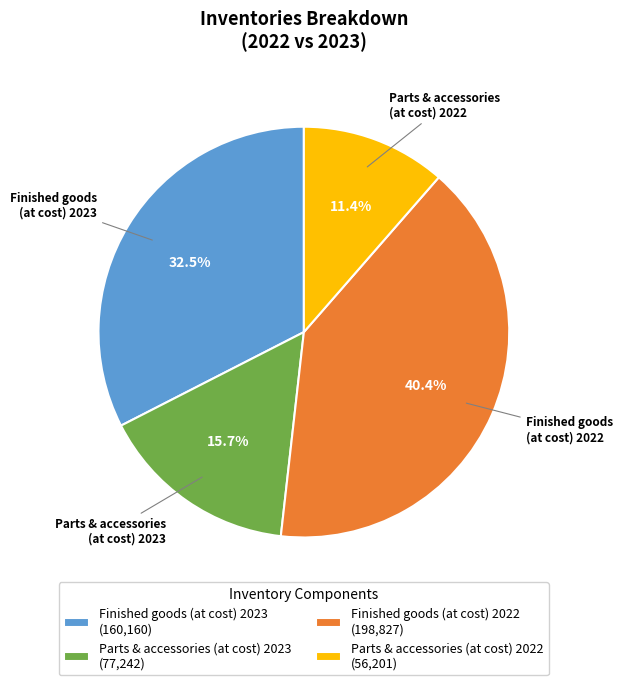

Between Parts & accessories (at cost) 2023 (77,242) and Finished goods (at cost) 2023 (160,160), which is larger?

Finished goods (at cost) 2023 (160,160)